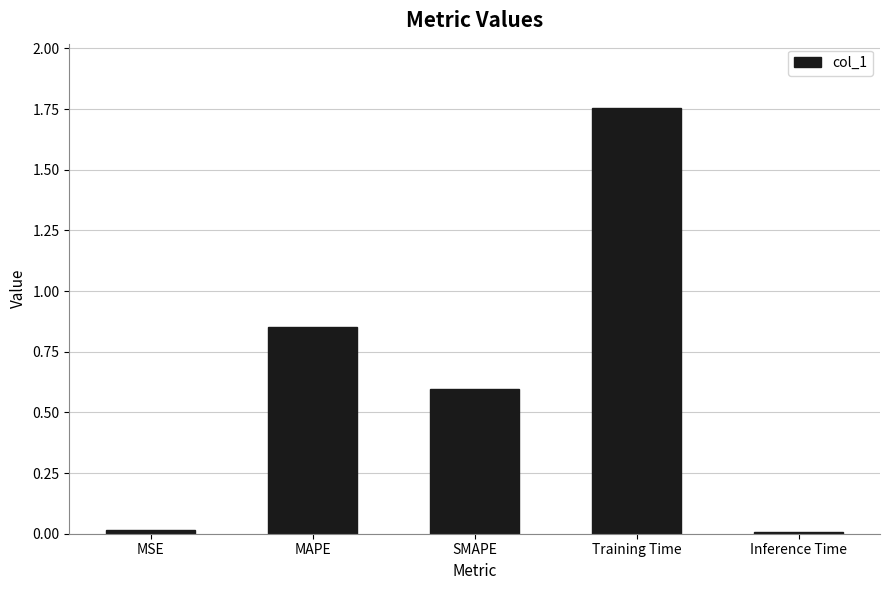

Between Inference Time and MAPE, which is larger?

MAPE